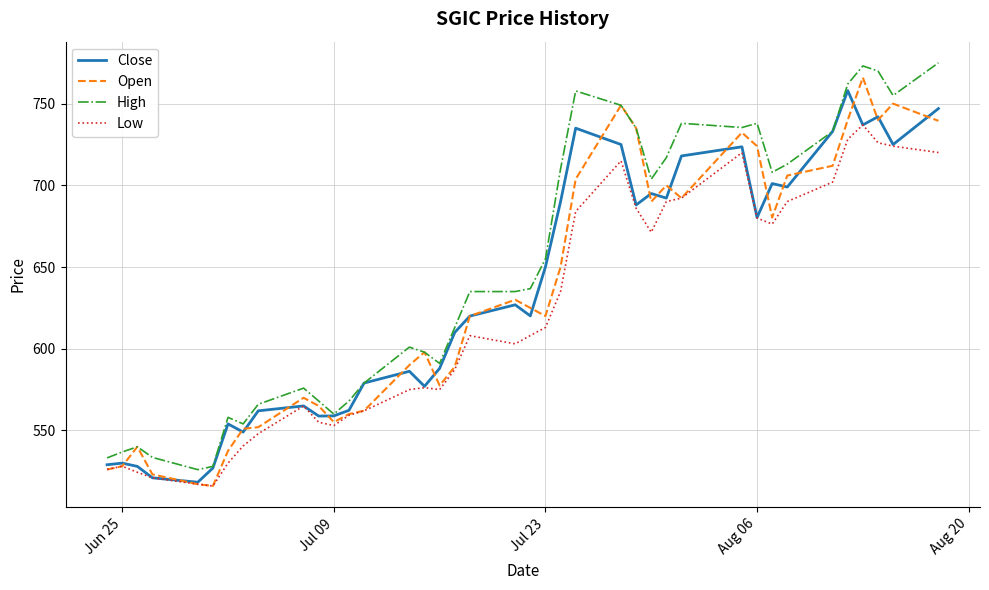

What are all the series names shown in the legend?

Close, Open, High, Low